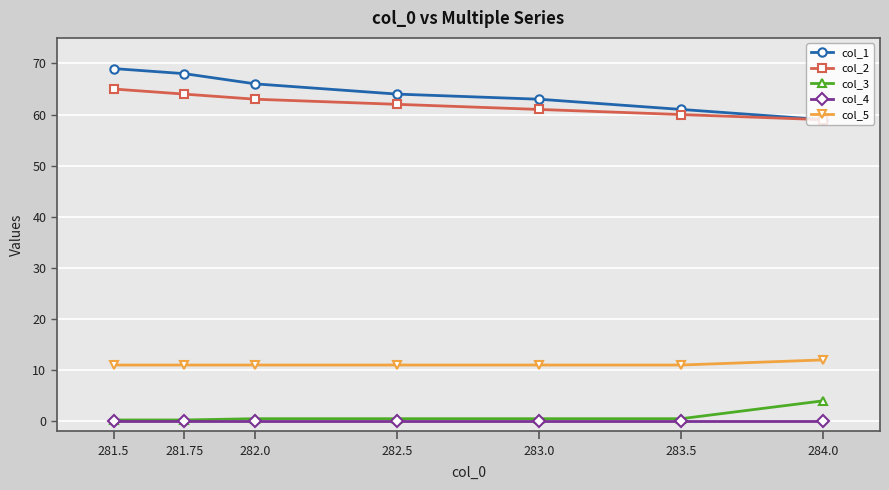

True or false: col_1 and col_5 cross at least once.

False